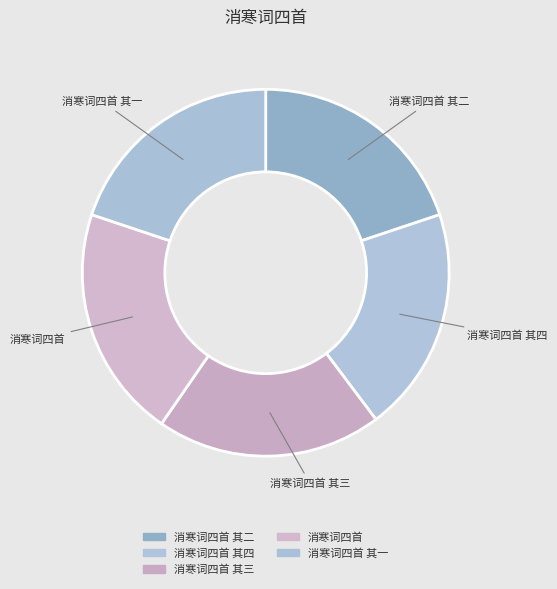

What is the largest slice in the pie chart?

消寒词四首